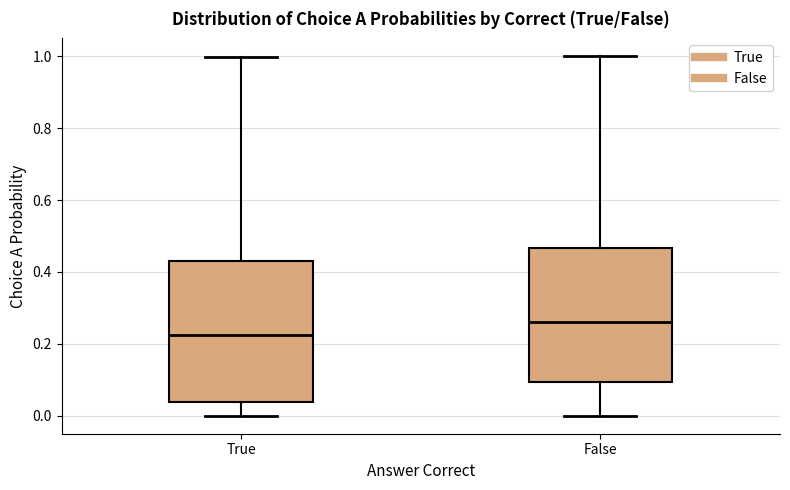

Reading left to right, read every box against the y-axis: the position of its median line, the range the box covers, and the ends of its whiskers. The values are not printed on the chart, so give them approximately, as read against the axis.

True: median 0.22, box 0.04 to 0.42, whiskers 0.00 to 1.00
False: median 0.26, box 0.10 to 0.46, whiskers 0.00 to 1.00